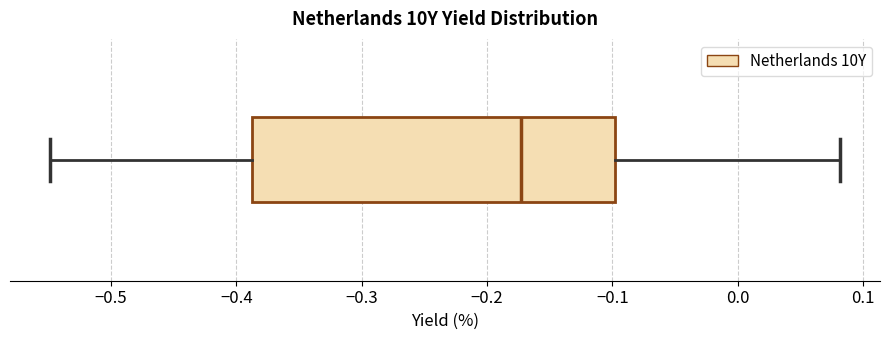

Transcribe this box plot: give where the median line is, the range the box spans, and where the two whiskers end, as read against the x-axis. The values are not printed on the chart, so give them approximately, as read against the axis.

median -0.17, box -0.39 to -0.10, whiskers -0.55 to 0.08